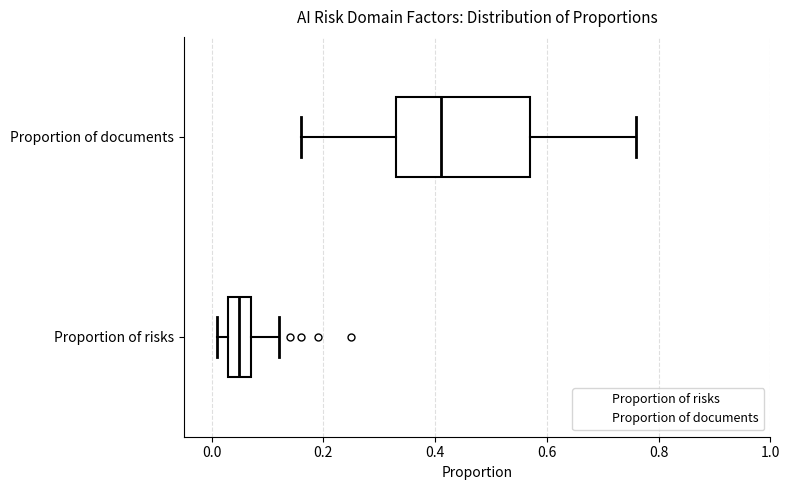

Which box has the furthest to the left median line?

Proportion of risks